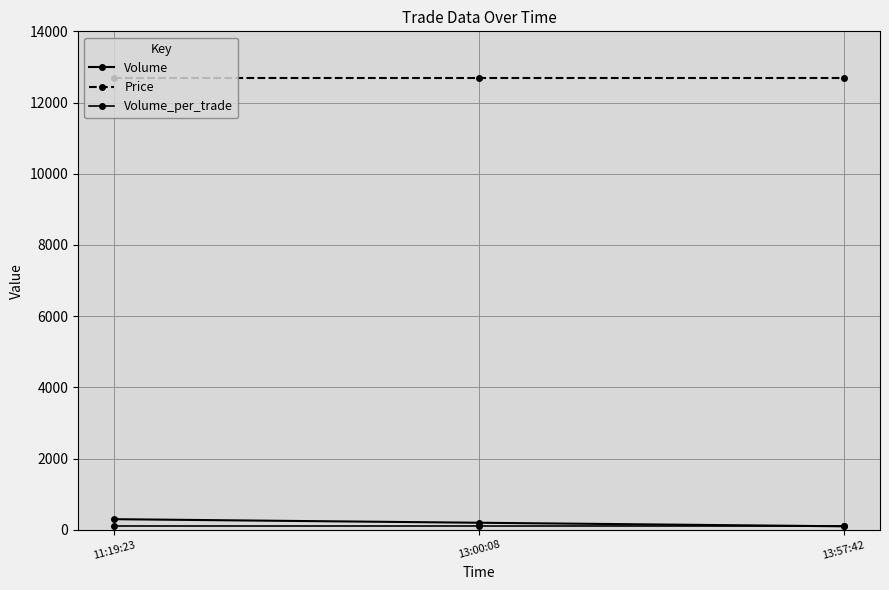

Is this an area chart (filled region under the line)?

No